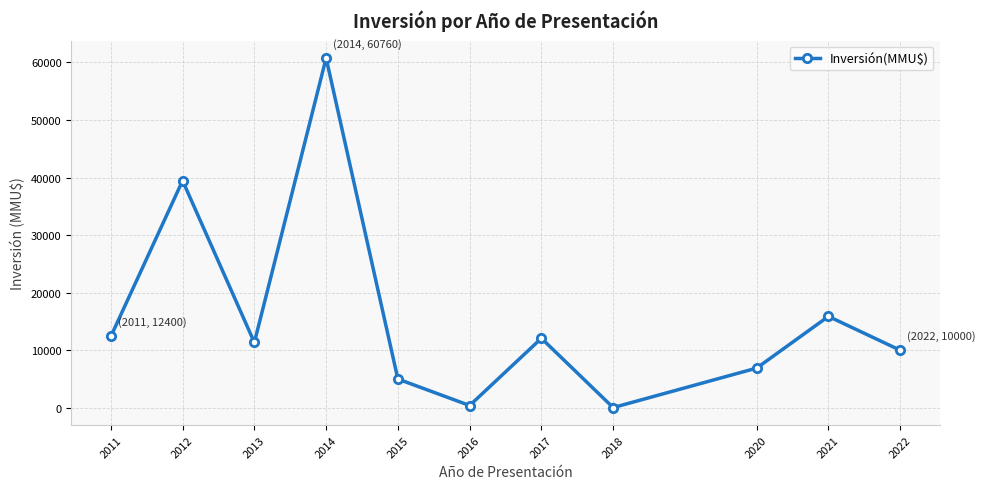

Is this an area chart (filled region under the line)?

No